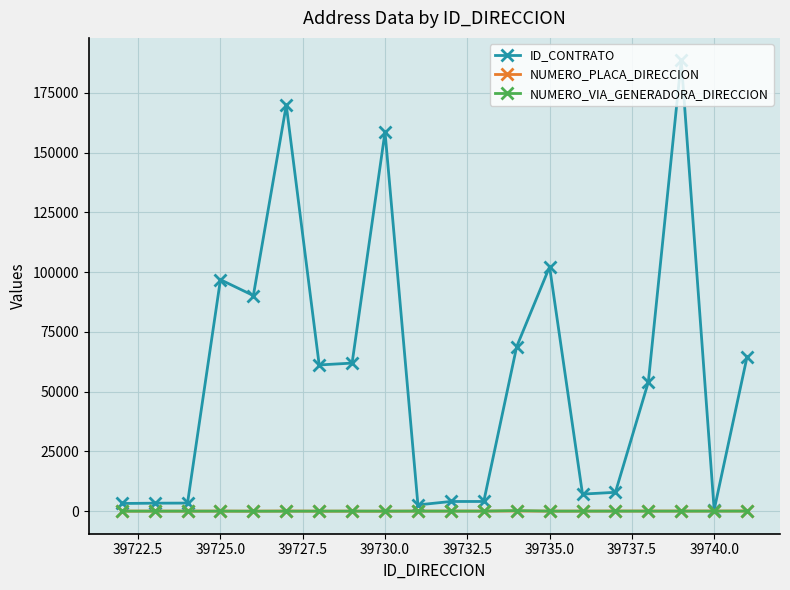

True or false: ID_CONTRATO has more than 0 points higher than both neighbors.

True